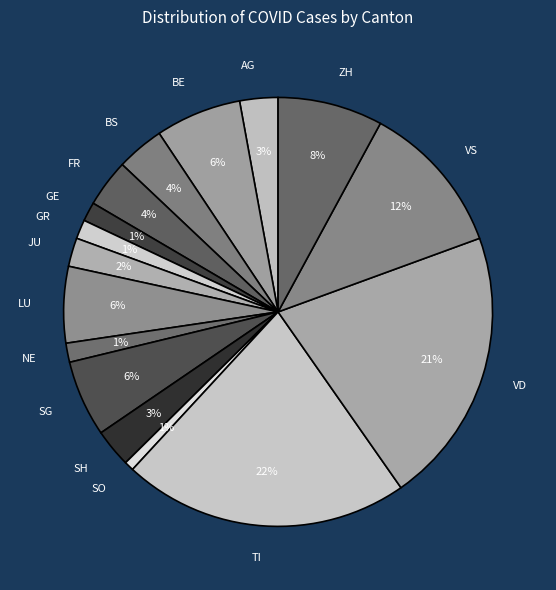

True or false: LU accounts for 6% of the total.

True